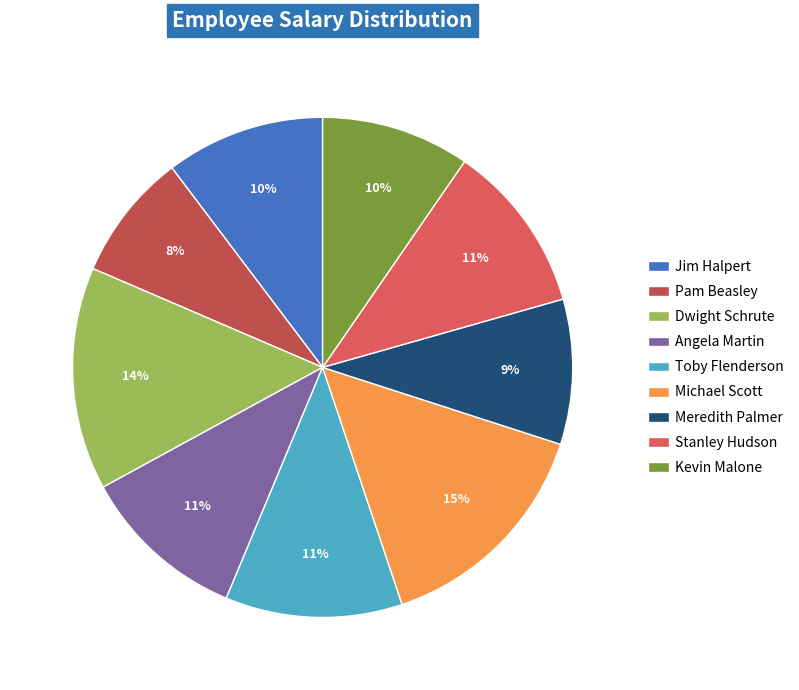

Rank the categories by value from highest to lowest.

Michael Scott, Dwight Schrute, Toby Flenderson, Stanley Hudson, Angela Martin, Jim Halpert, Kevin Malone, Meredith Palmer, Pam Beasley